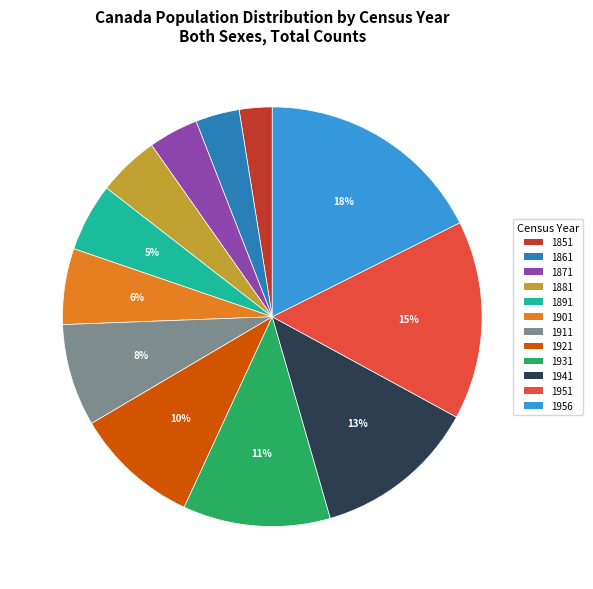

Combined, do 1956 and 1891 account for over 50%?

No